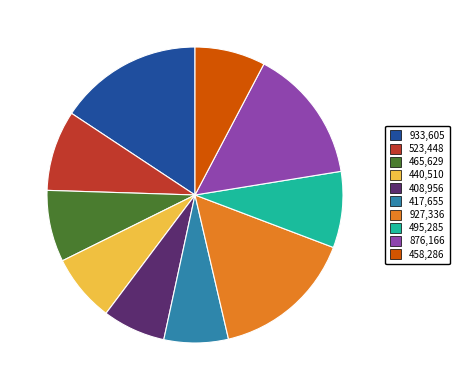

Is there any slice that represents more than half of the pie?

No